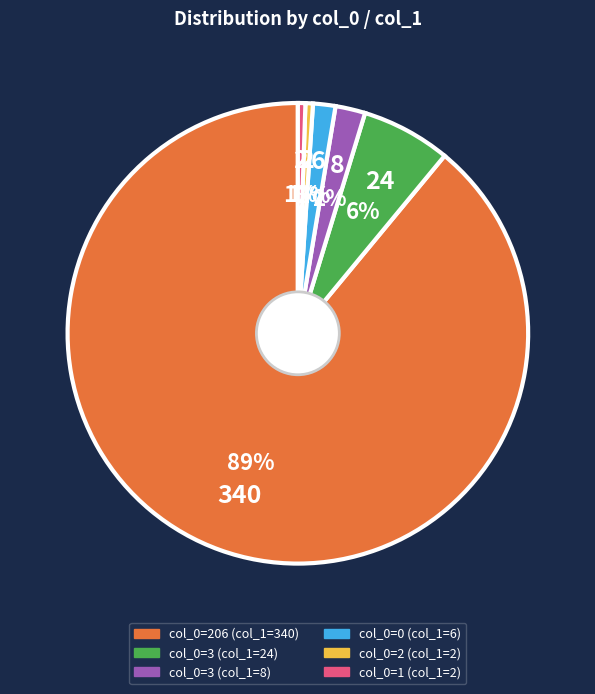

Is there any slice that represents more than half of the pie?

Yes